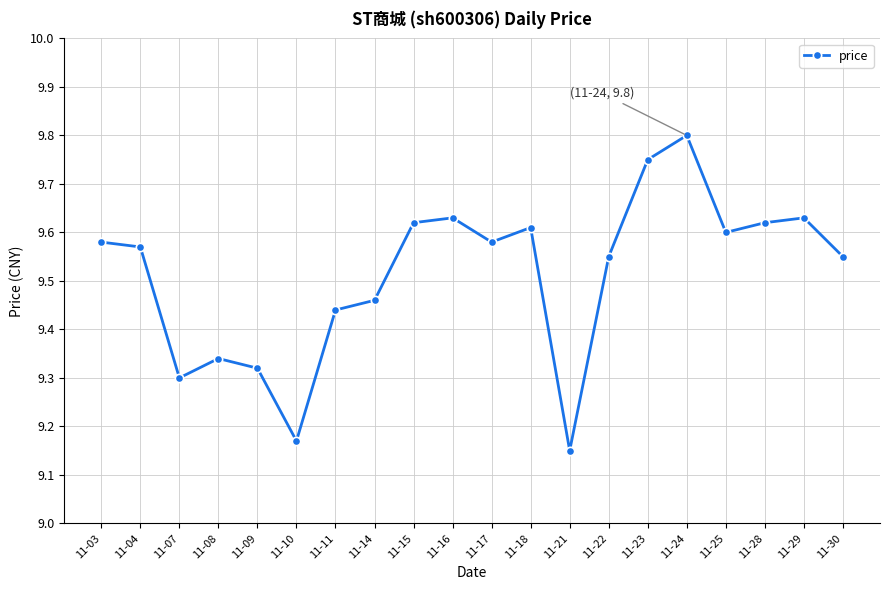

Which has a higher value, 11-17 or 11-09?

11-17